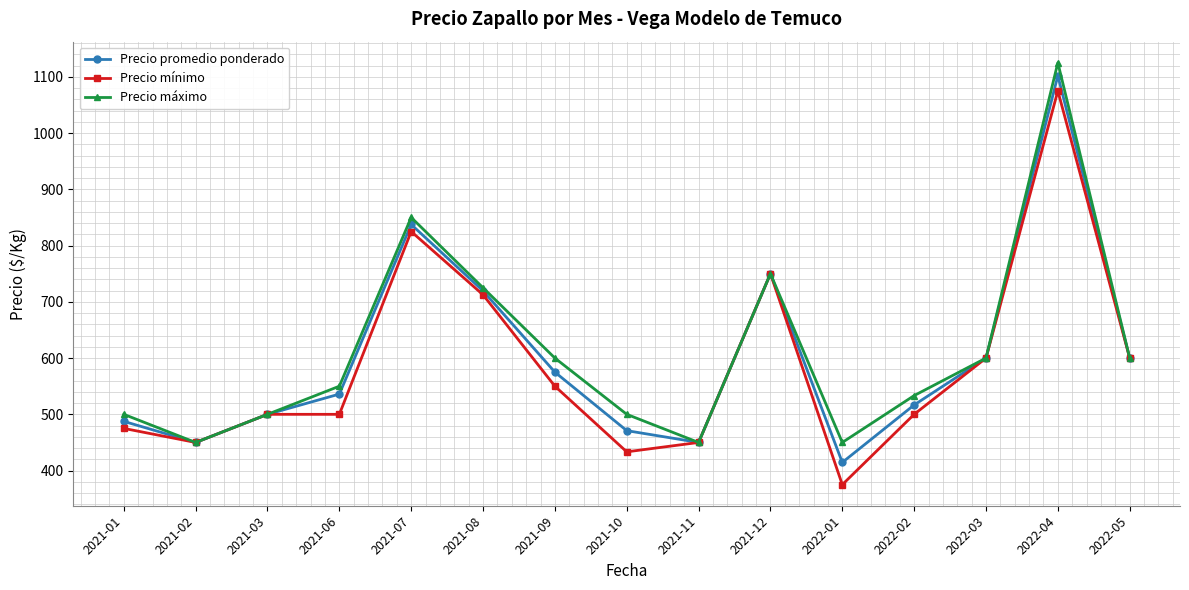

What is the minimum value shown in the chart?

375.0